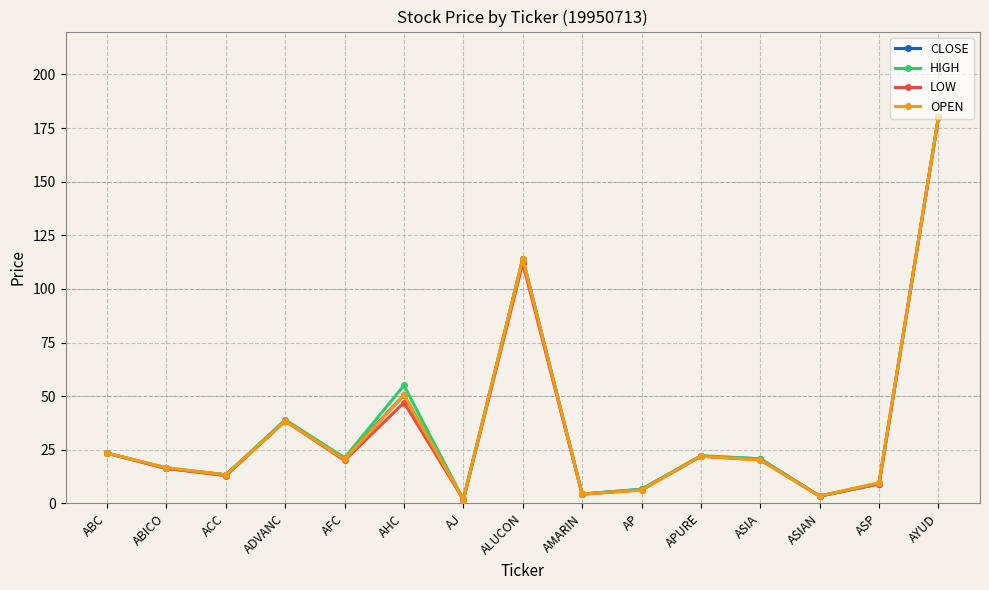

What is the label of the 11th point from the left?

APURE